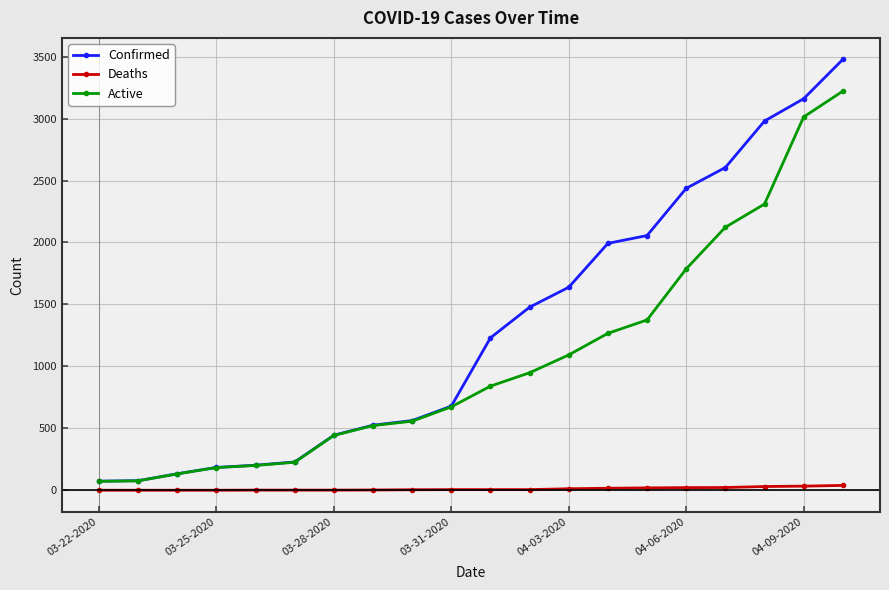

True or false: Active has more than 2 interior local peaks.

False